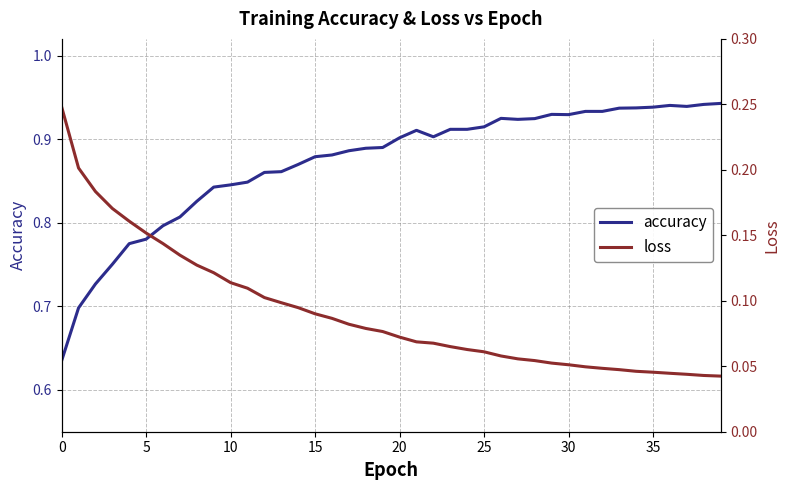

Reading left to right, transcribe all the data shown in this chart.

accuracy: 0.6	0.7	0.7	0.8	0.8	0.8	0.8	0.8	0.8	0.8	0.8	0.8	0.9	0.9	0.9	0.9	0.9	0.9	0.9	0.9	0.9	0.9	0.9	0.9	0.9	0.9	0.9	0.9	0.9	0.9	0.9	0.9	0.9	0.9	0.9	0.9	0.9	0.9	0.9	0.9
loss: 0.2	0.2	0.2	0.2	0.2	0.2	0.1	0.1	0.1	0.1	0.1	0.1	0.1	0.1	0.1	0.1	0.1	0.1	0.1	0.1	0.1	0.1	0.1	0.1	0.1	0.1	0.1	0.1	0.1	0.1	0.1	0.0	0.0	0.0	0.0	0.0	0.0	0.0	0.0	0.0